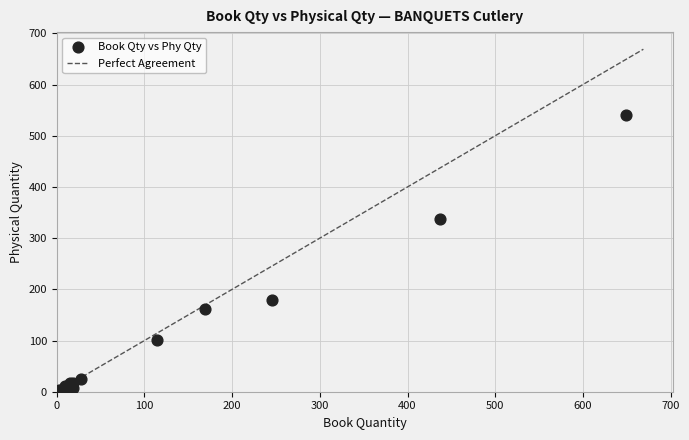

What Y value in the scatter plot is closest to 270?

338